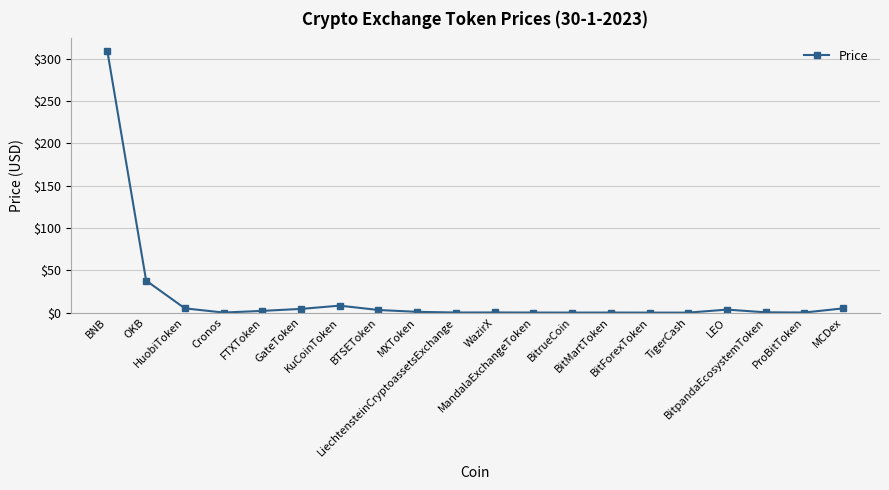

What is the greatest value displayed?

308.3